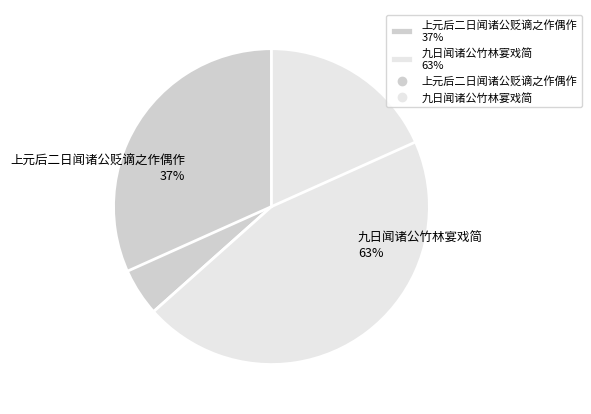

Rank the categories by value from highest to lowest.

九日闻诸公竹林宴戏简, 上元后二日闻诸公贬谪之作偶作